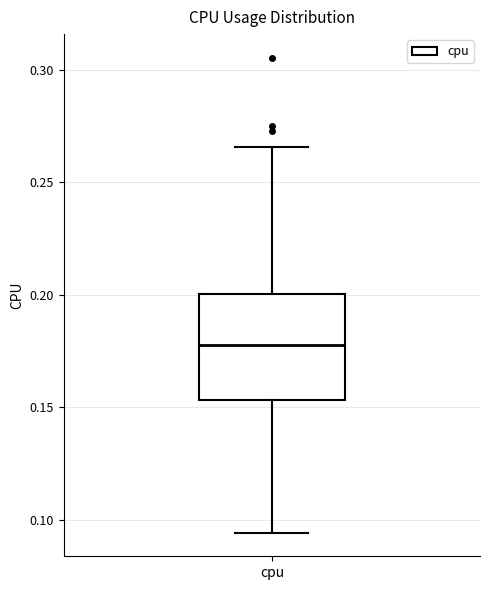

Transcribe this box plot: give where the median line is, the range the box spans, and where the two whiskers end, as read against the y-axis. The values are not printed on the chart, so give them approximately, as read against the axis.

median 0.180, box 0.155 to 0.200, whiskers 0.095 to 0.265